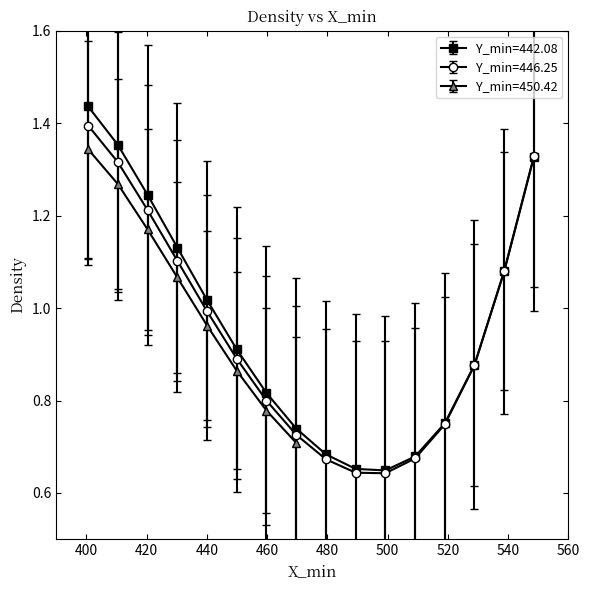

In Y_min=446.25, how many points are lower than both neighbors (excluding endpoints)?

1